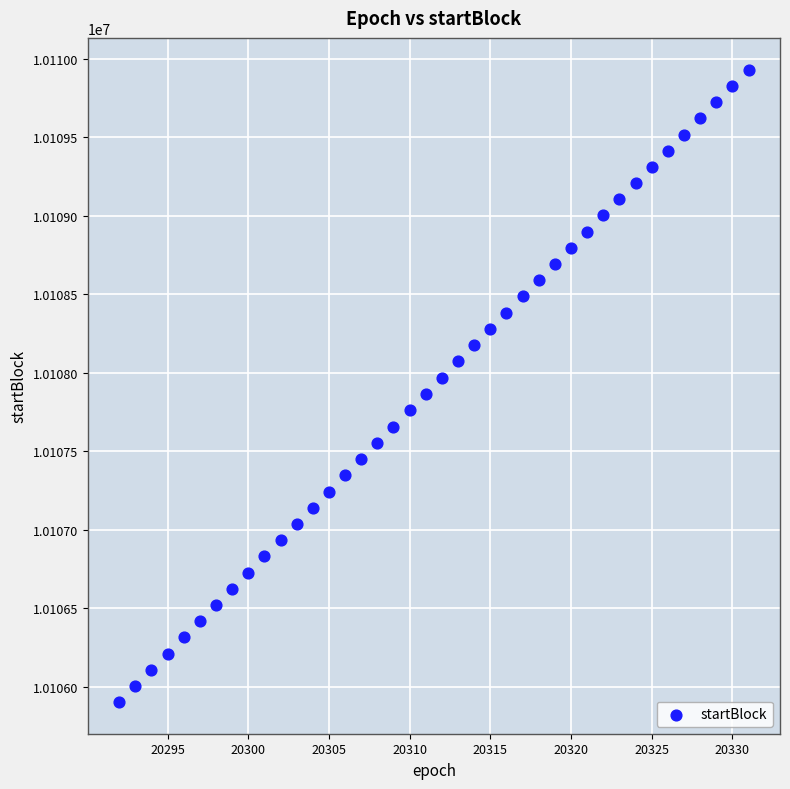

What is the range of X values (max minus min)?

39